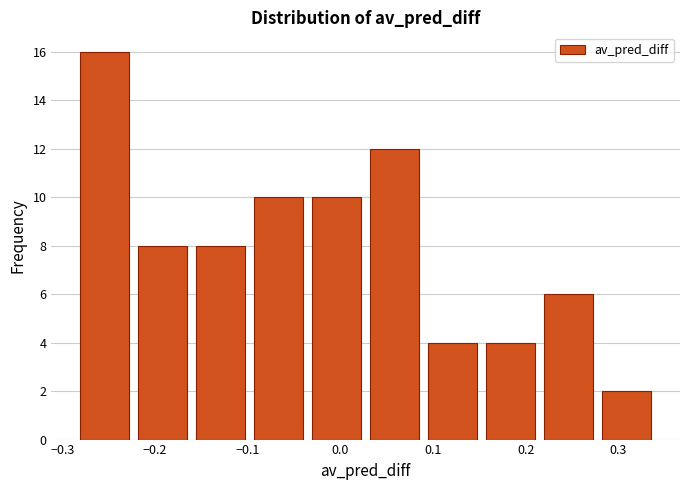

Which range on the x-axis has the tallest bar?

-0.29 to -0.22